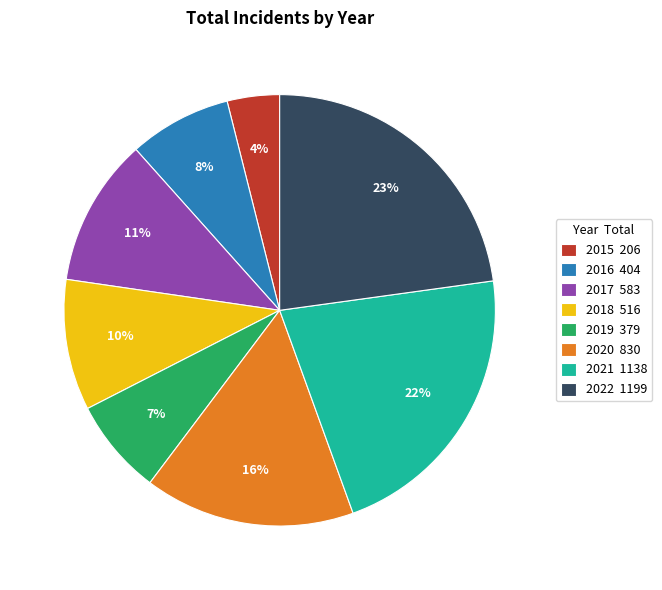

Is the sum of 2016 404 and 2018 516 greater than half?

No